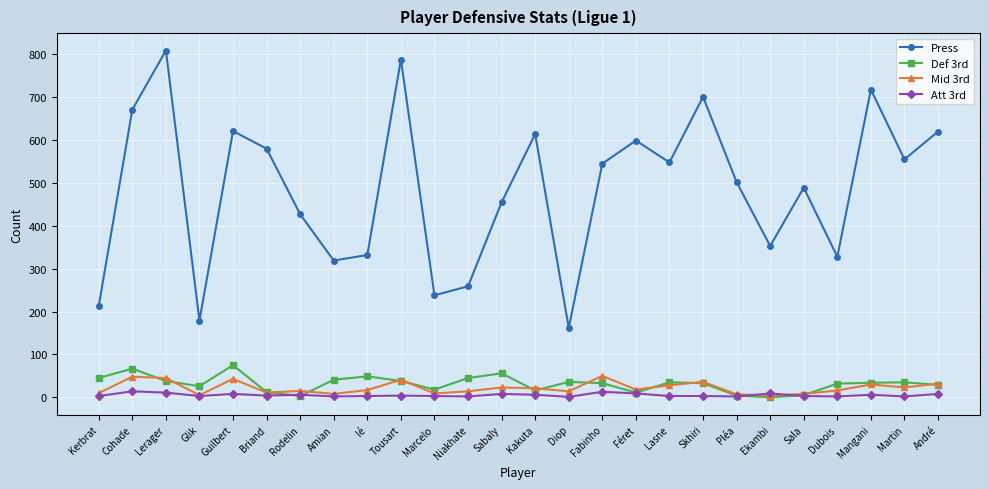

At which label does Att 3rd first exceed 4?

Cohade